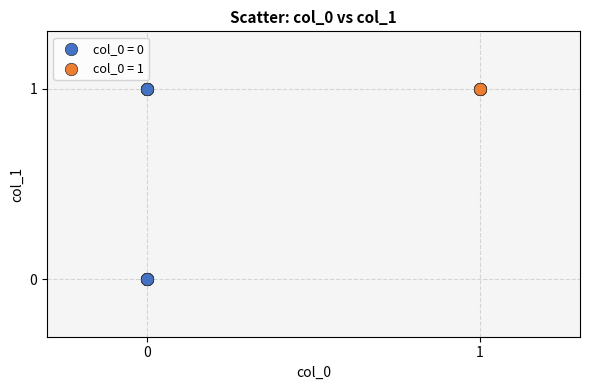

Which series reaches the minimum Y coordinate?

col_0 = 0